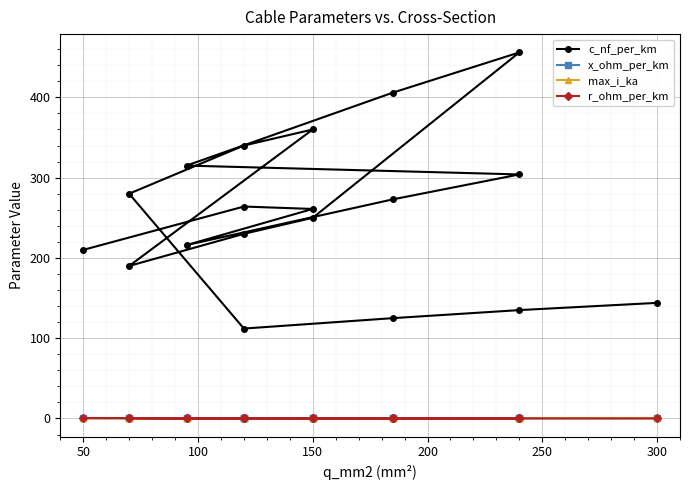

True or false: max_i_ka and r_ohm_per_km cross at least once.

True